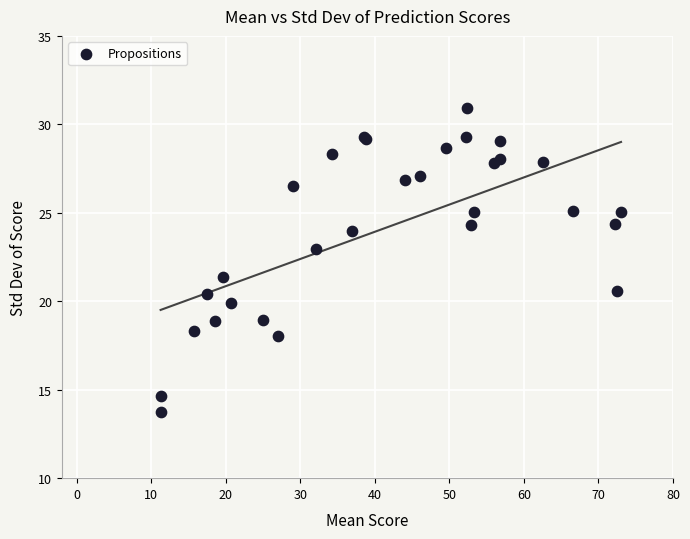

What Y value in the scatter plot is closest to 22?

21.4